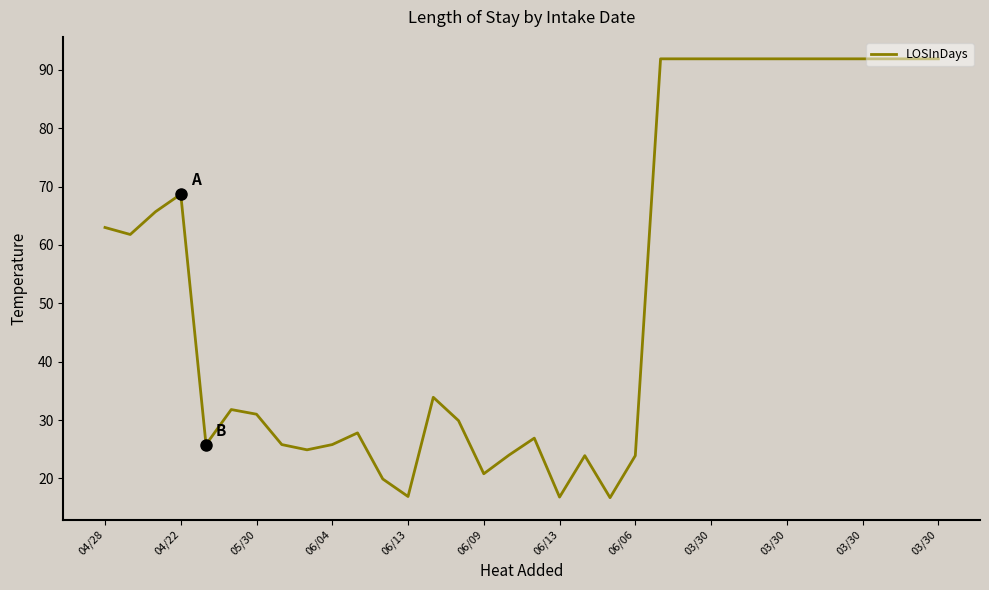

What is the difference between the maximum and second lowest values?

75.1